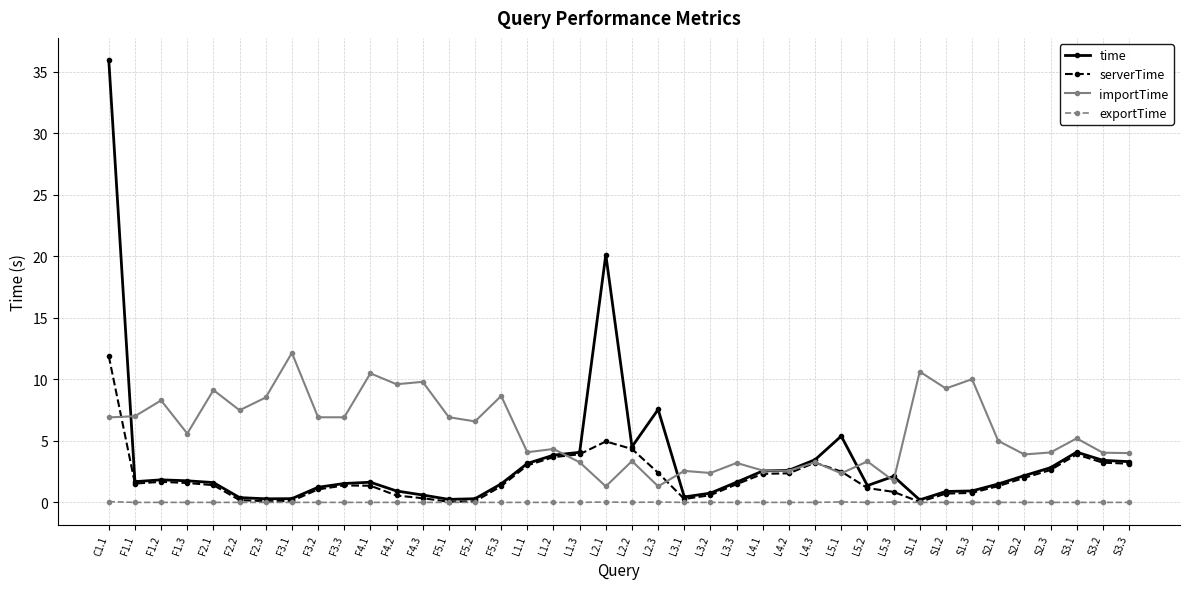

List the series in order of their overall mean, highest first.

importTime, time, serverTime, exportTime